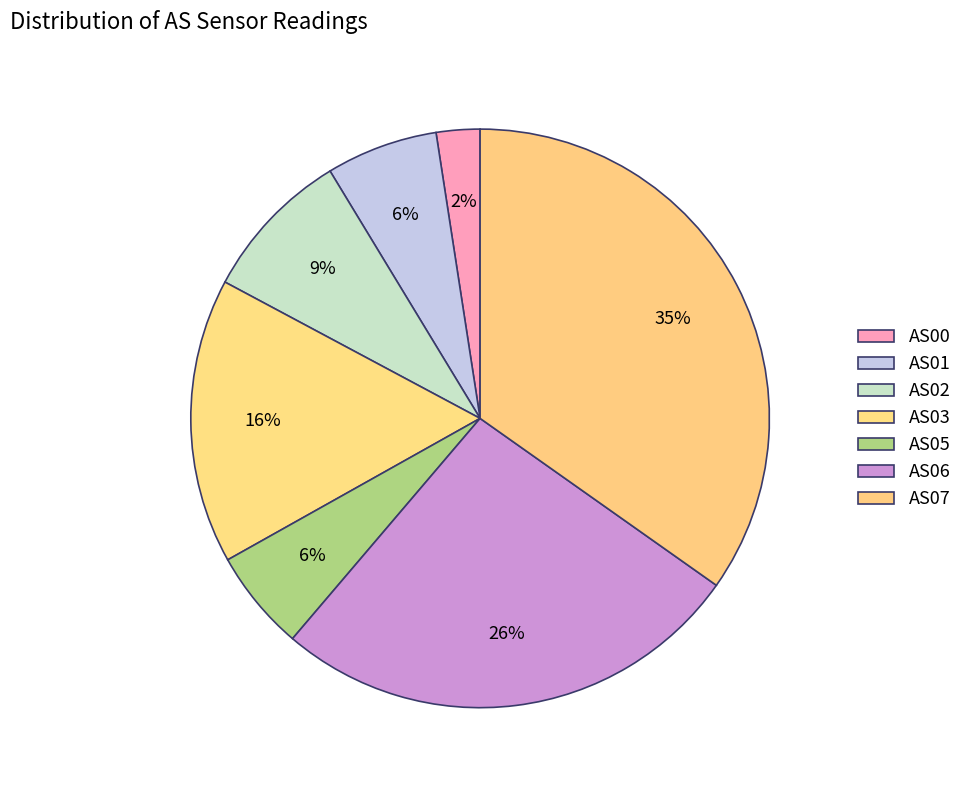

Which has a higher value, AS07 or AS06?

AS07